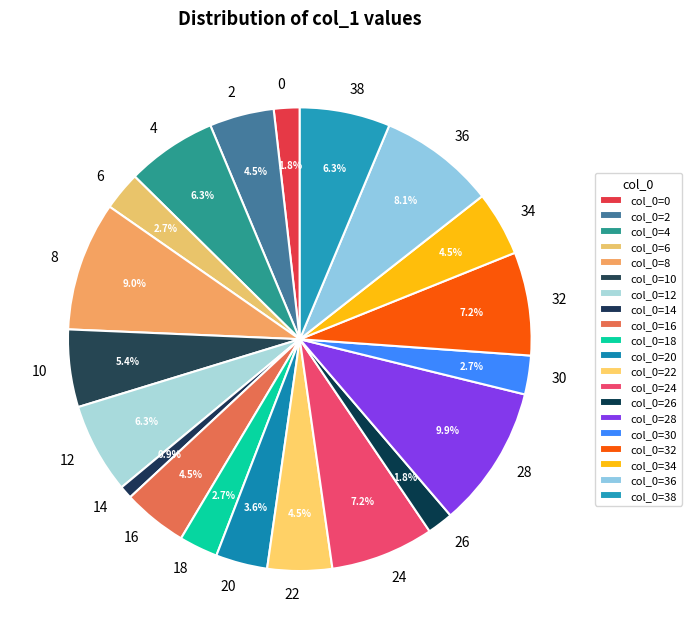

True or false: 24 accounts for 1% of the total.

False